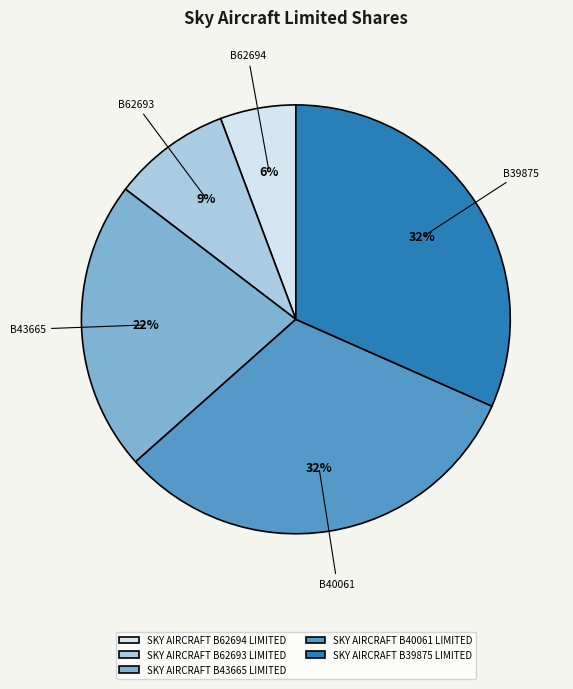

Between SKY AIRCRAFT B62693 LIMITED and SKY AIRCRAFT B43665 LIMITED, which is larger?

SKY AIRCRAFT B43665 LIMITED